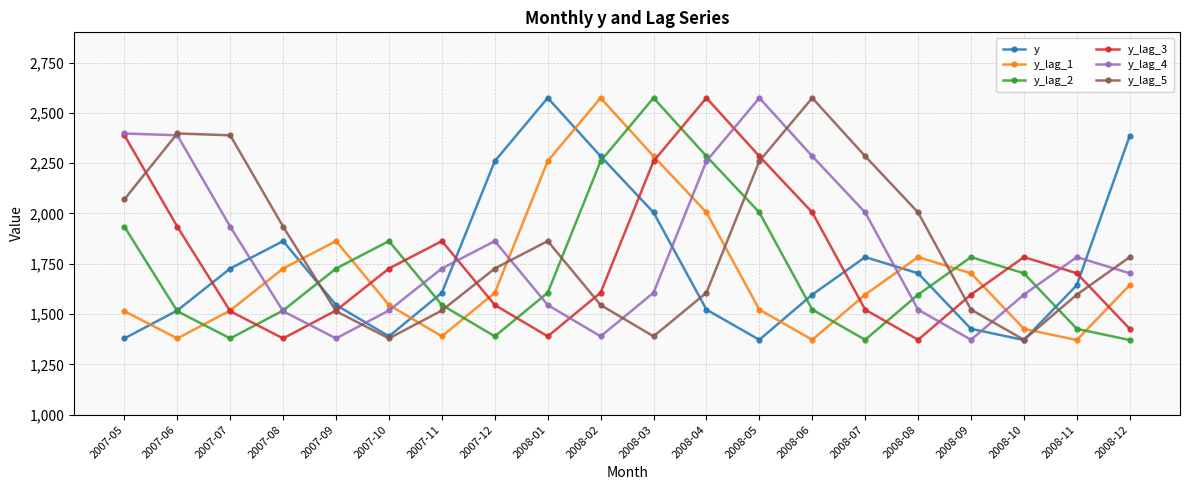

What is the difference between the highest and lowest values at 2007-11?

473.3